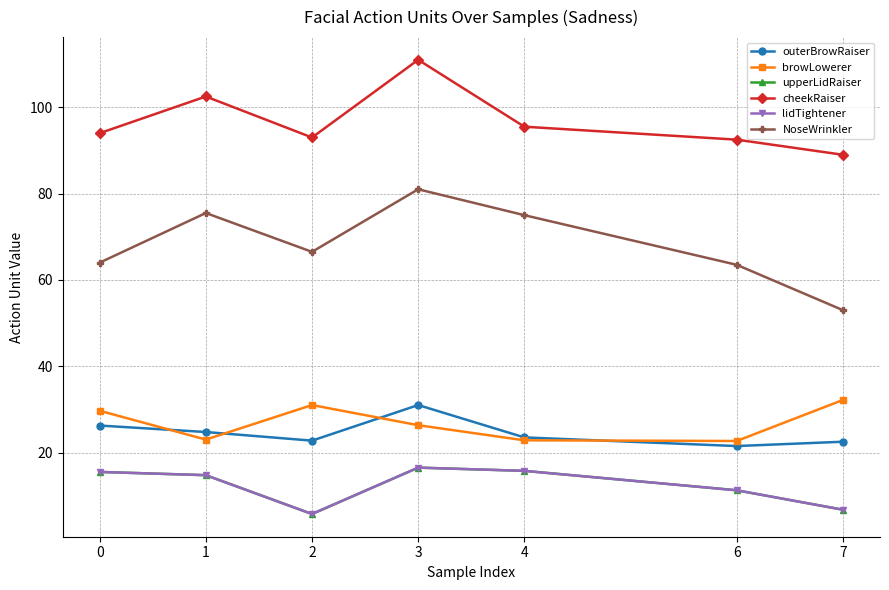

True or false: outerBrowRaiser and lidTightener cross at least once.

False